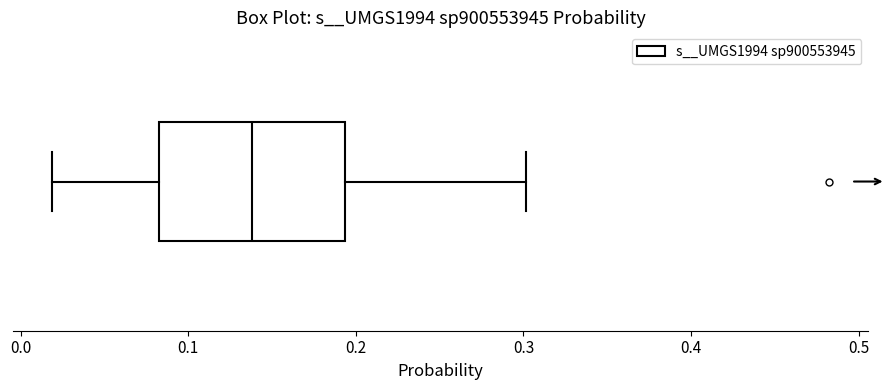

Transcribe this box plot: give where the median line is, the range the box spans, and where the two whiskers end, as read against the x-axis. The values are not printed on the chart, so give them approximately, as read against the axis.

median 0.14, box 0.08 to 0.19, whiskers 0.02 to 0.30